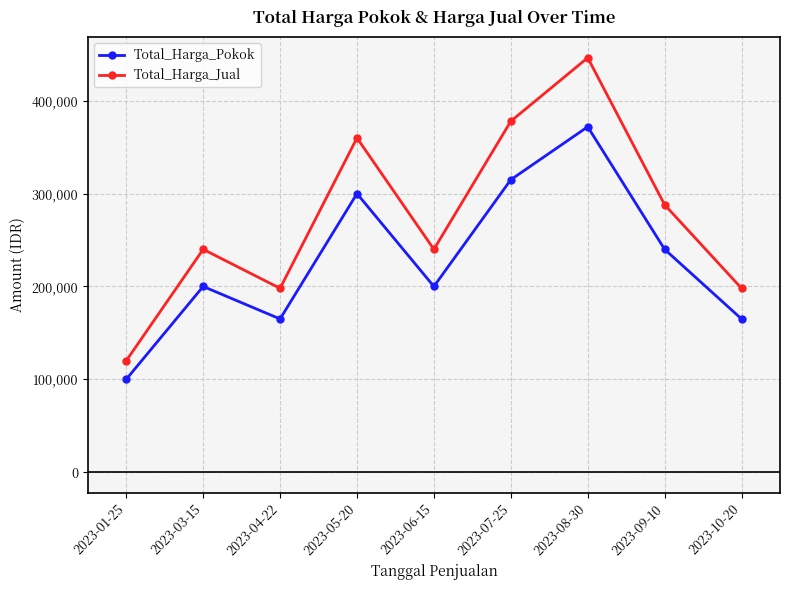

Count the number of data series in this chart.

2